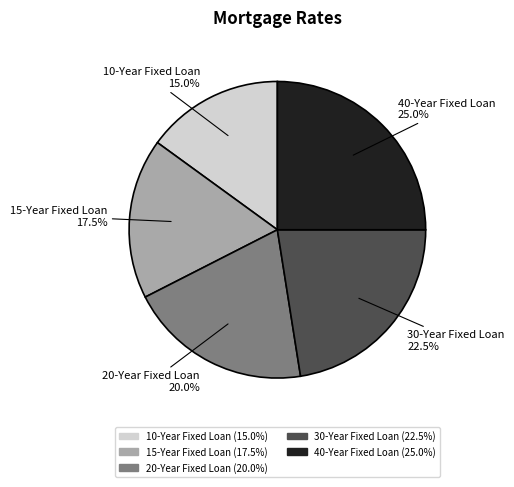

Does 15-Year Fixed Loan account for over 50% of the chart?

No